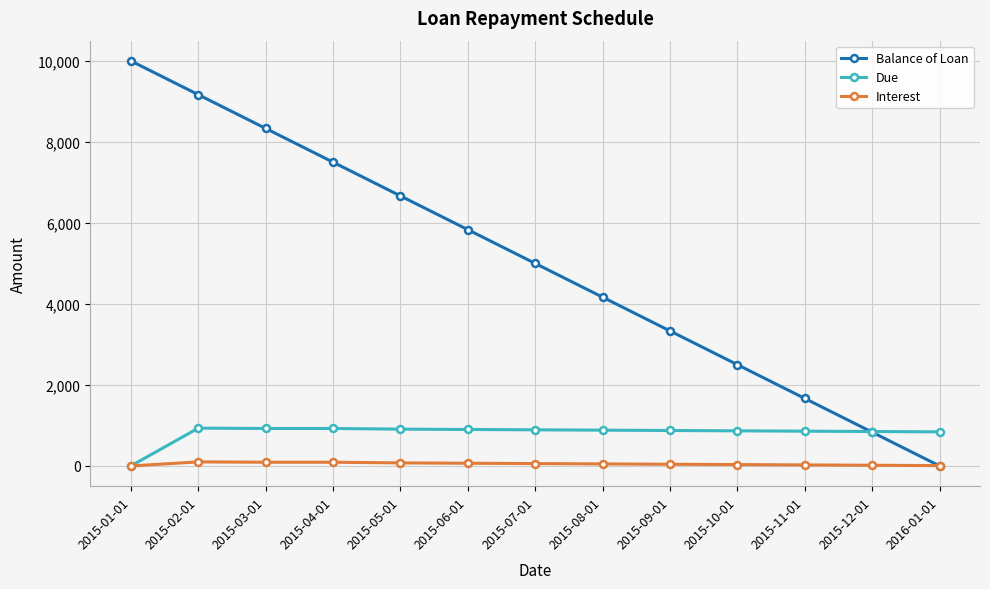

What is the maximum value shown in the chart?

10000.0